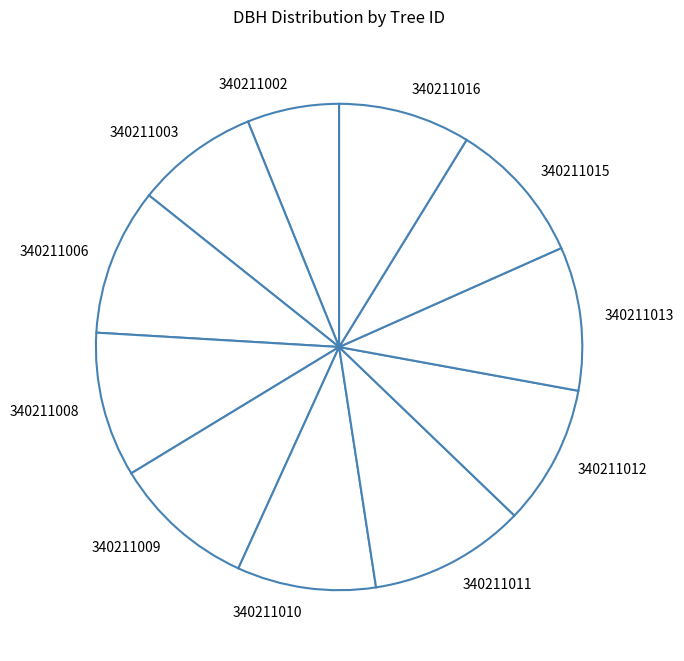

Which slice is the smallest?

340211002